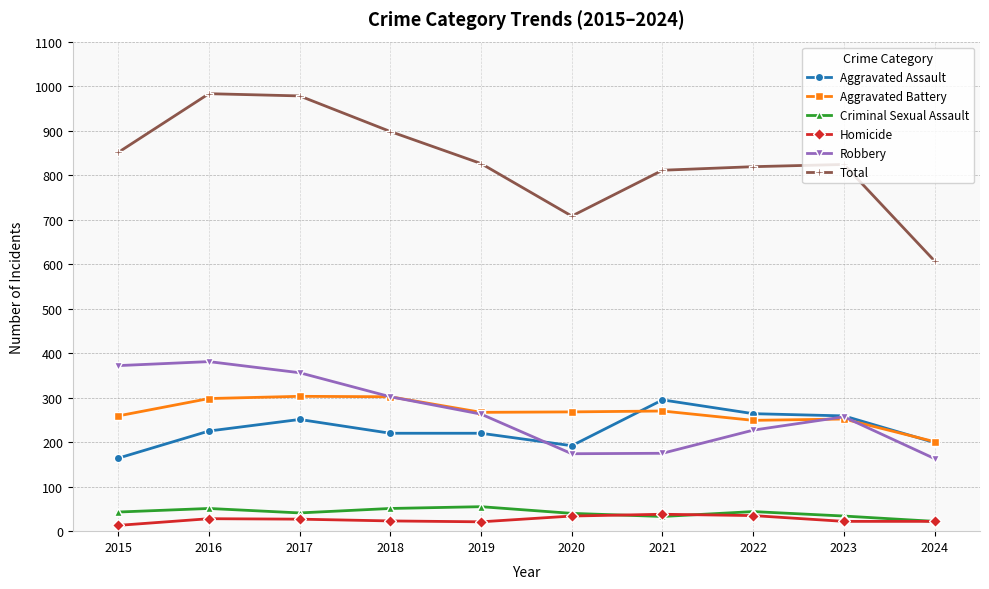

What is the approximate value of Homicide at 2023, to the nearest 5?

20